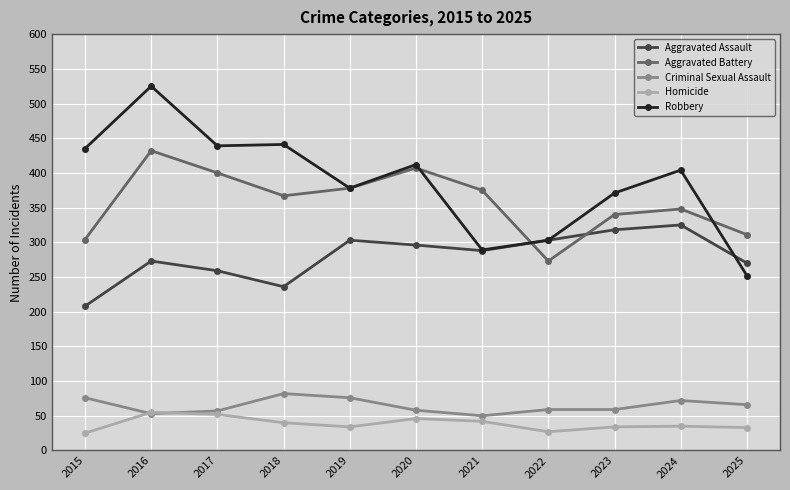

Rank the series by their maximum value, from highest to lowest.

Robbery, Aggravated Battery, Aggravated Assault, Criminal Sexual Assault, Homicide